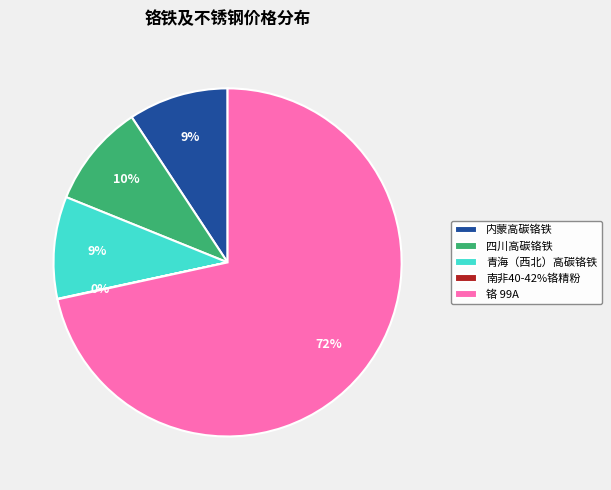

To the nearest percent, what is the average slice percentage?

20%